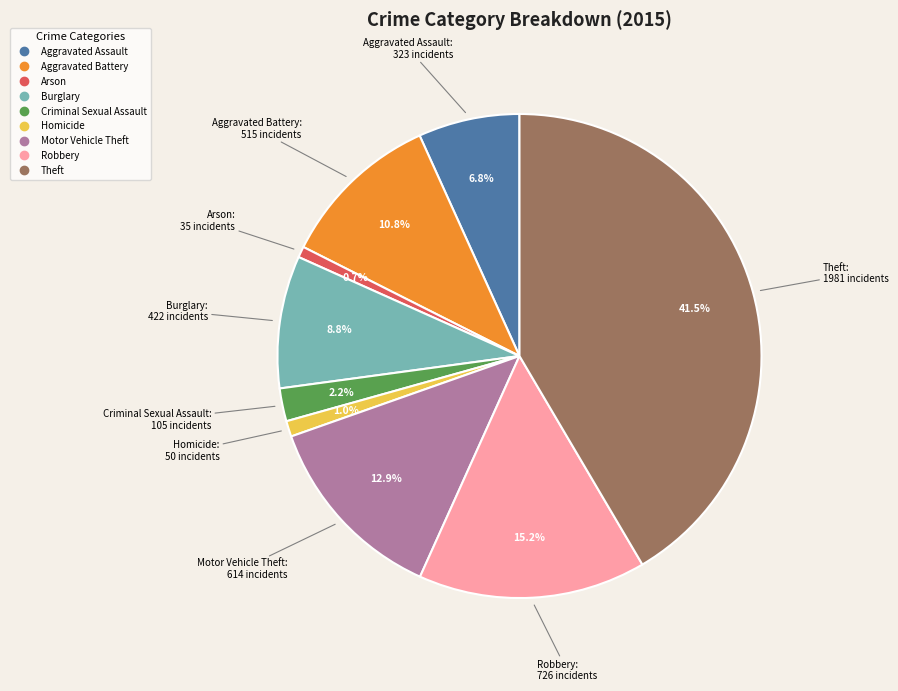

Does Criminal Sexual Assault account for over 50% of the chart?

No